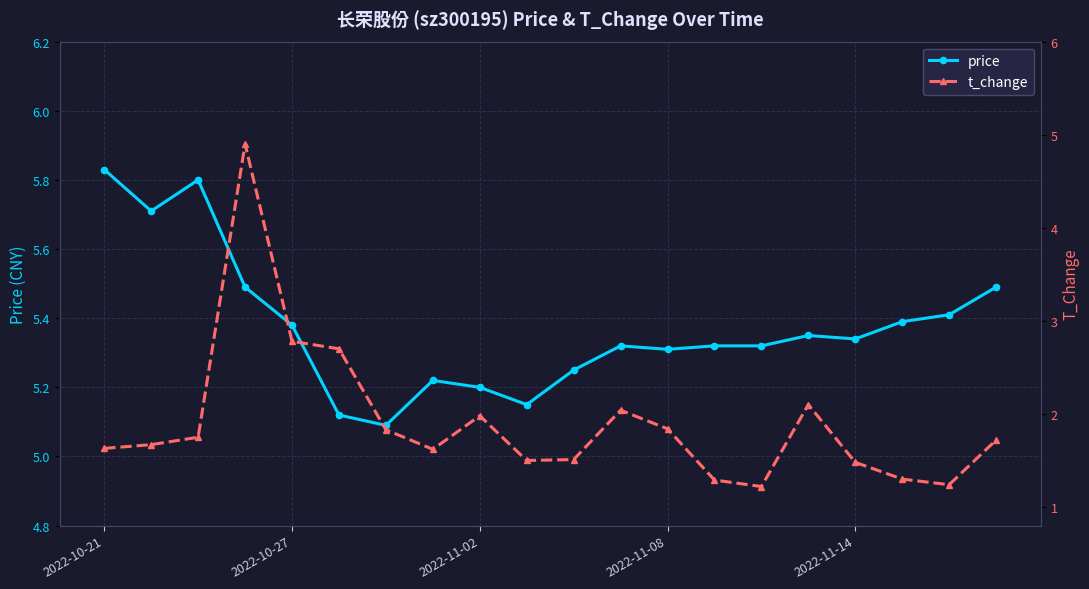

Which category has the highest value in the price series?

2022-10-21